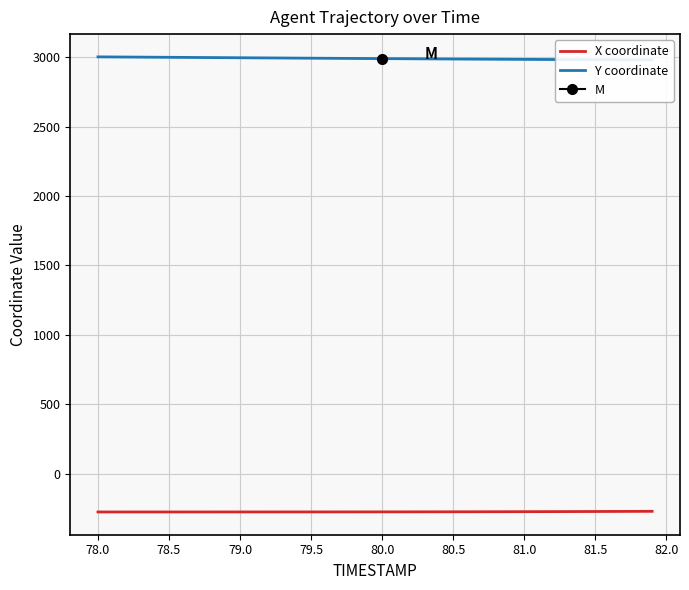

What is the difference between the second highest and second lowest values in the X coordinate series?

4.3